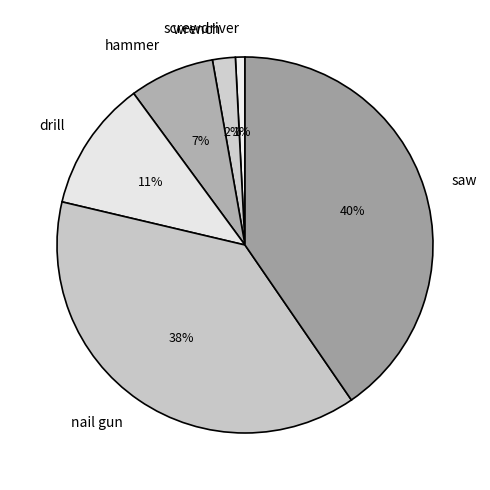

True or false: nail gun accounts for 38% of the total.

True